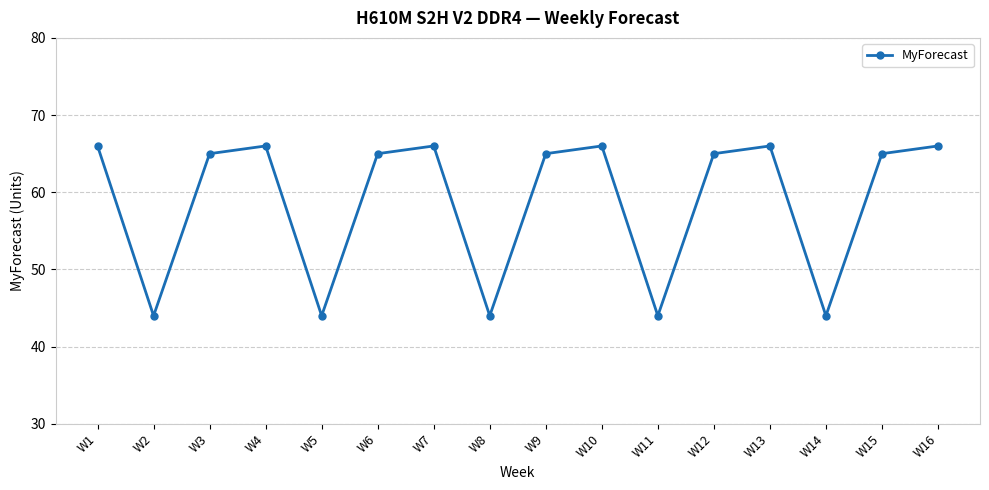

What is the minimum value shown in the chart?

44